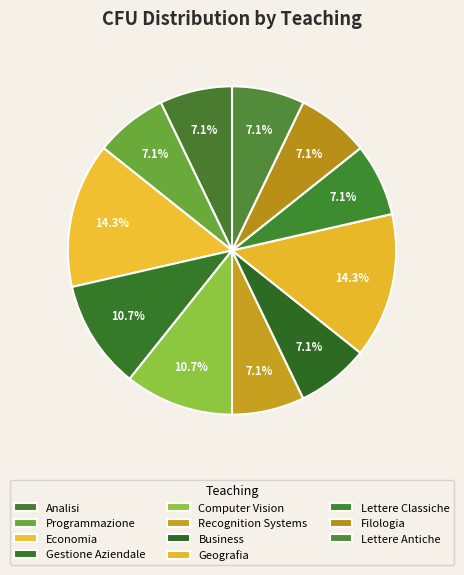

The Programmazione slice represents 1% of the pie. True or false?

False